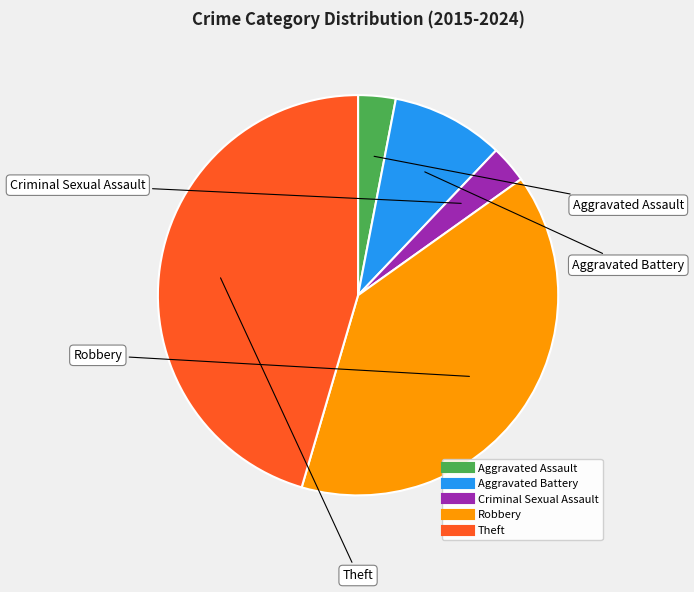

Does Criminal Sexual Assault represent more than half of the total?

No